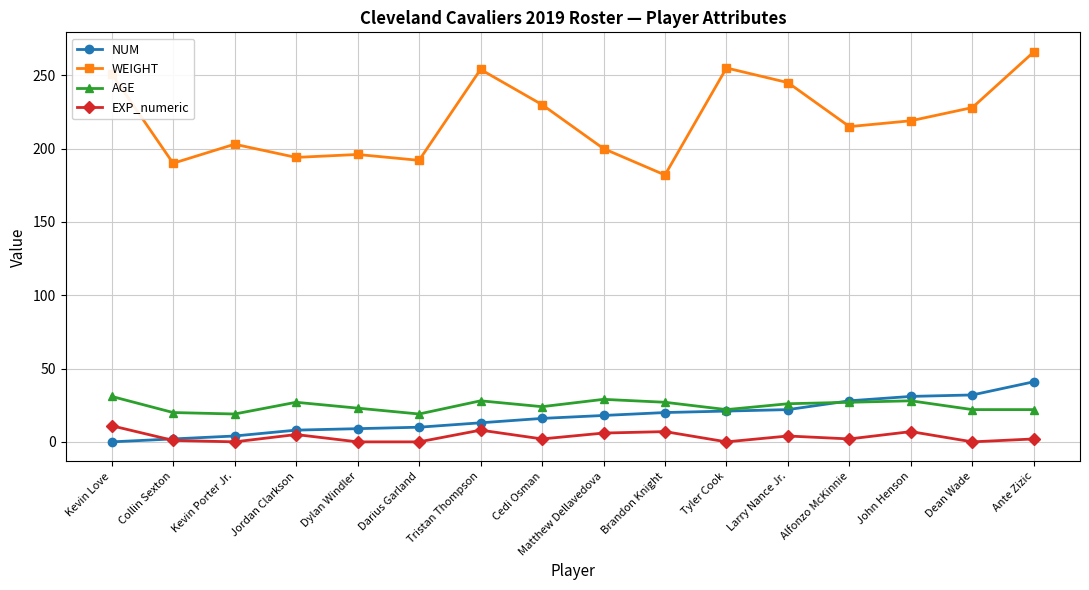

True or false: WEIGHT has a value of 266 at Ante Zizic.

True